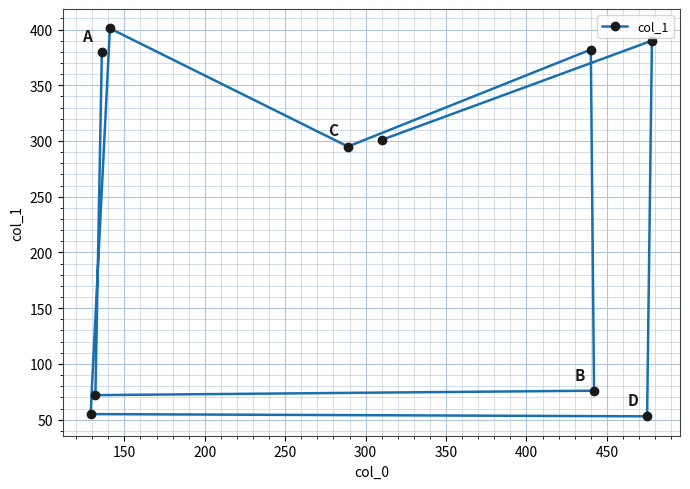

What is the difference between the second highest and second lowest values?

335